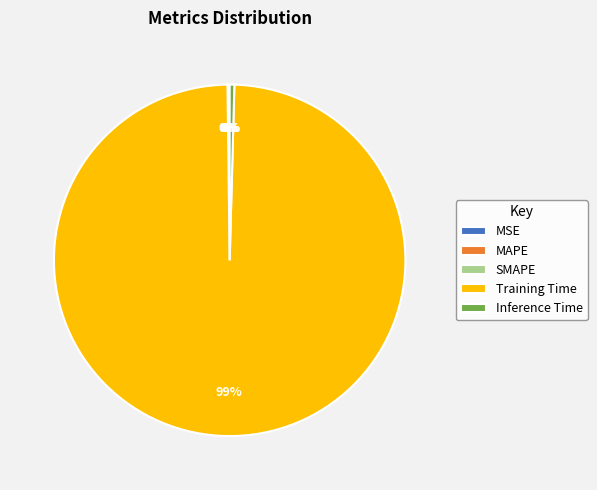

The Inference Time slice represents 0% of the pie. True or false?

True